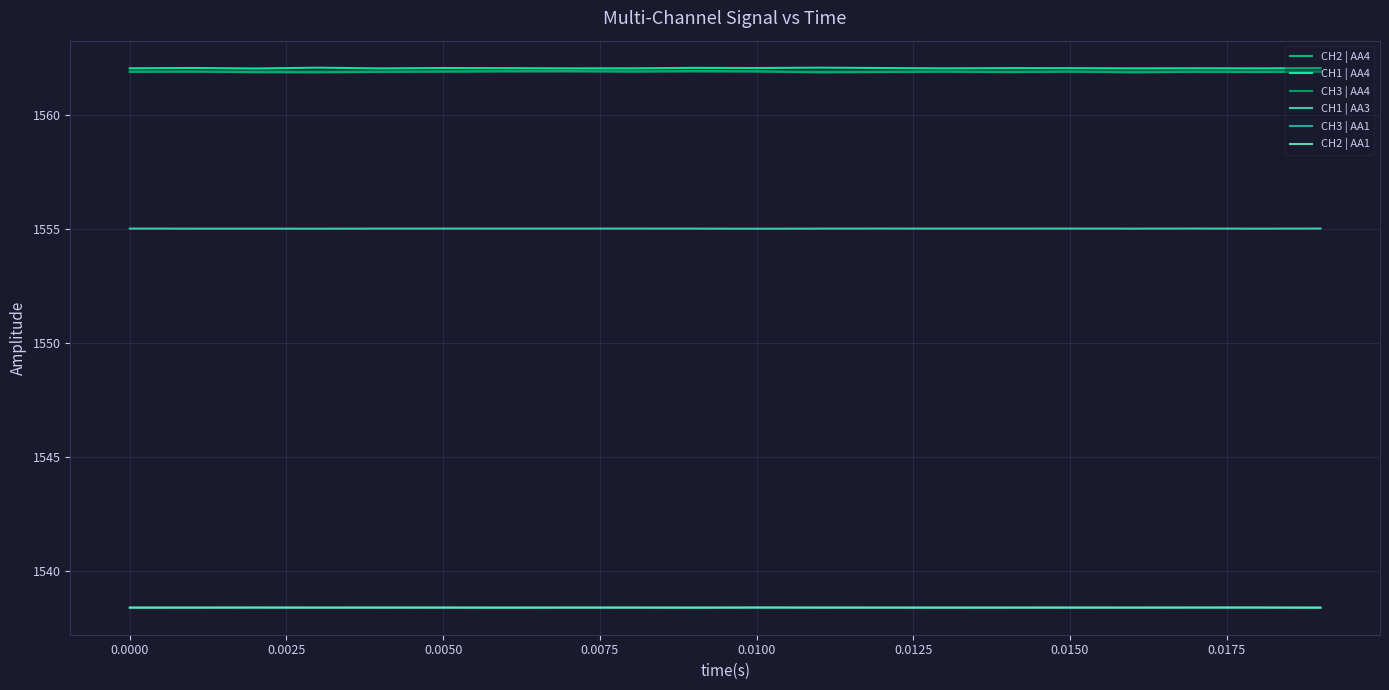

How many lines are shown in the chart?

6